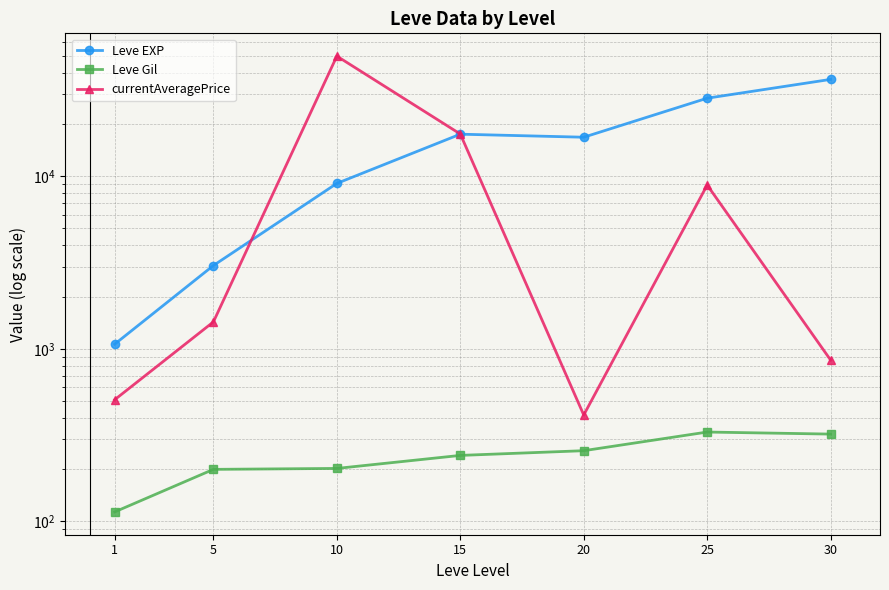

What is the spread (max minus min) of values at 10?

49580.0